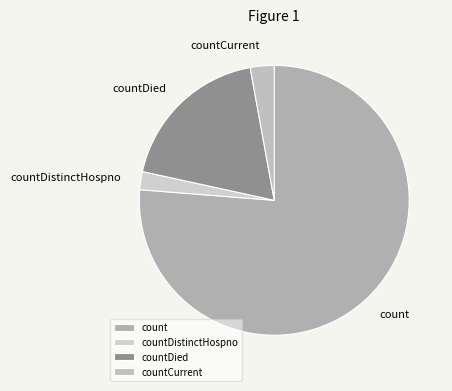

True or false: countDied accounts for 19% of the total.

True